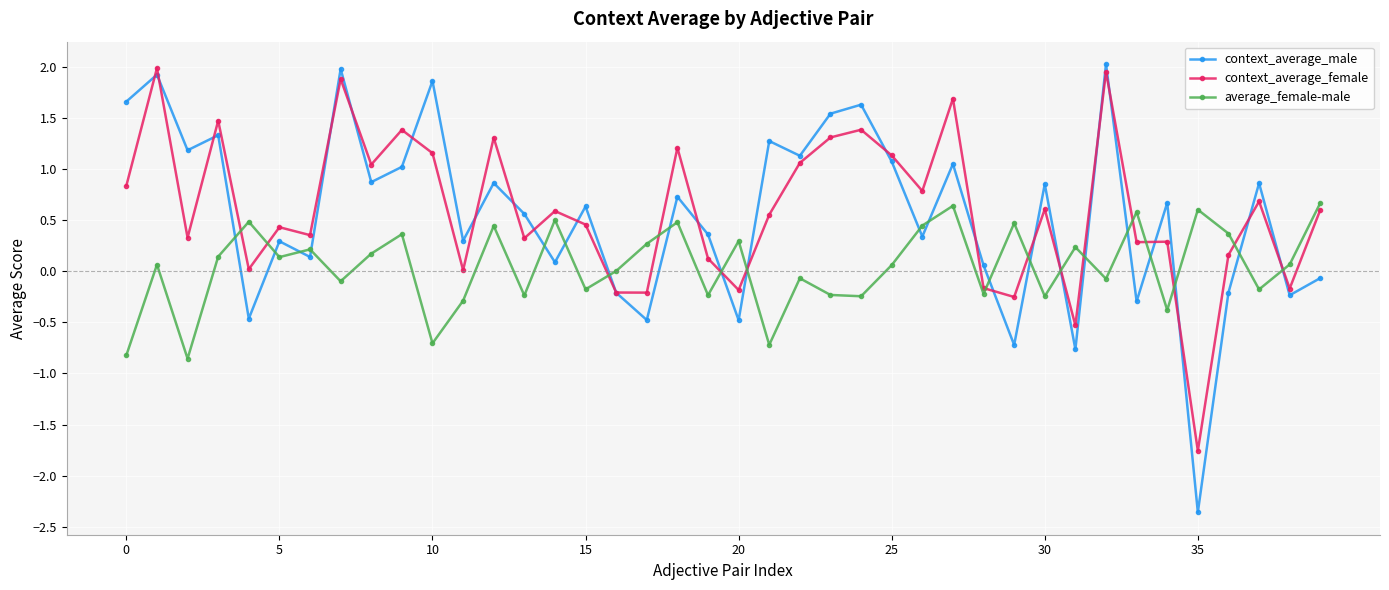

True or false: context_average_female has more than 0 interior local peaks.

True